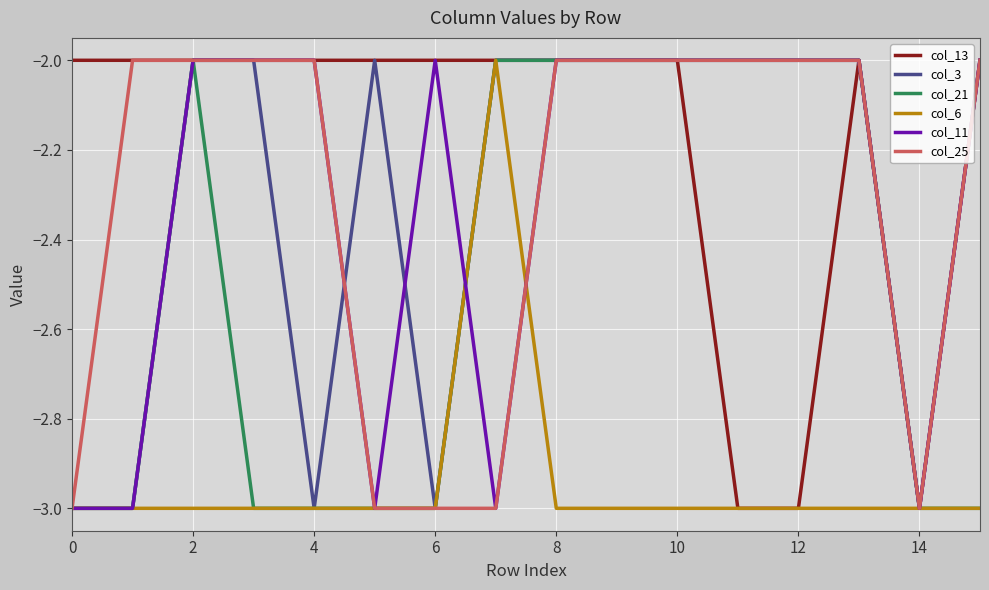

Reading left to right, what are all the values shown in this chart?

col_13: -2	-2	-2	-2	-2	-2	-2	-2	-2	-2	-2	-3	-3	-2	-3	-2
col_3: -3	-3	-2	-2	-3	-2	-3	-2	-2	-2	-2	-2	-2	-2	-3	-2
col_21: -3	-3	-2	-3	-3	-3	-3	-2	-2	-2	-2	-2	-2	-2	-3	-3
col_6: -3	-3	-3	-3	-3	-3	-3	-2	-3	-3	-3	-3	-3	-3	-3	-3
col_11: -3	-3	-2	-2	-2	-3	-2	-3	-2	-2	-2	-2	-2	-2	-3	-2
col_25: -3	-2	-2	-2	-2	-3	-3	-3	-2	-2	-2	-2	-2	-2	-3	-2